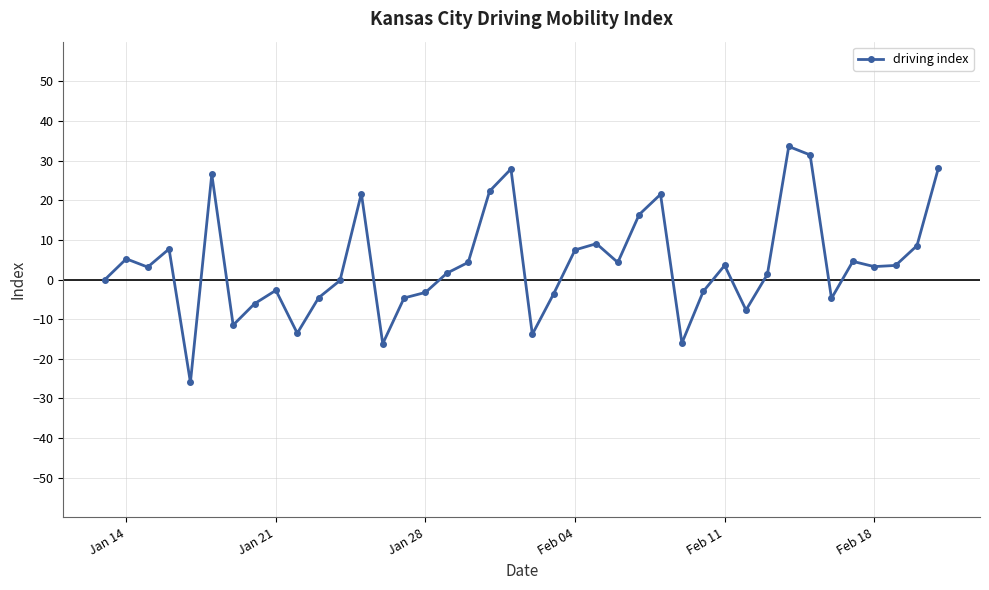

How many distinct data groups are displayed?

1